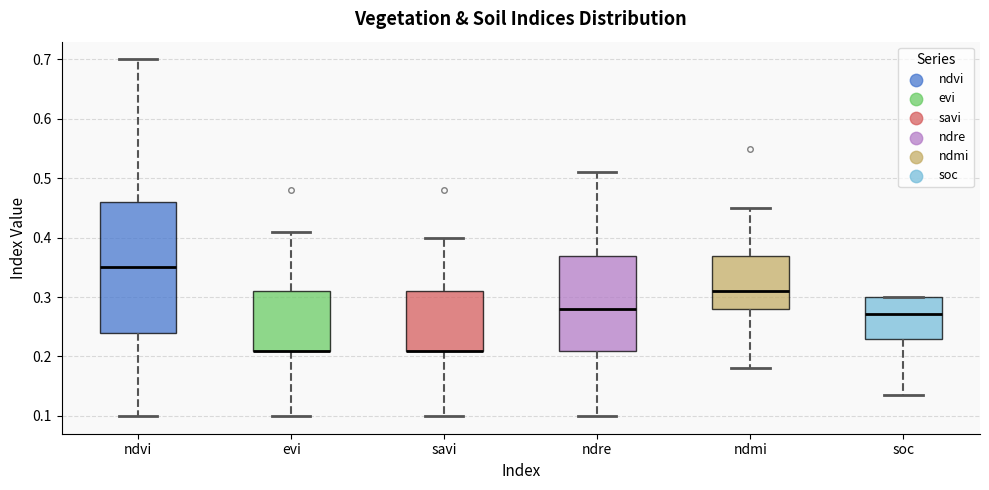

Reading left to right, transcribe this box plot: for each box, give where its median line is, the range the box spans, and where its two whiskers end, as read against the y-axis. The values are not printed on the chart, so give them approximately, as read against the axis.

ndvi: median 0.35, box 0.24 to 0.46, whiskers 0.10 to 0.70
evi: median 0.21 (drawn on the box's lower edge), box 0.21 to 0.31, whiskers 0.10 to 0.41
savi: median 0.21 (drawn on the box's lower edge), box 0.21 to 0.31, whiskers 0.10 to 0.40
ndre: median 0.28, box 0.21 to 0.37, whiskers 0.10 to 0.51
ndmi: median 0.31, box 0.28 to 0.37, whiskers 0.18 to 0.45
soc: median 0.27, box 0.23 to 0.30, whiskers 0.14 to 0.30